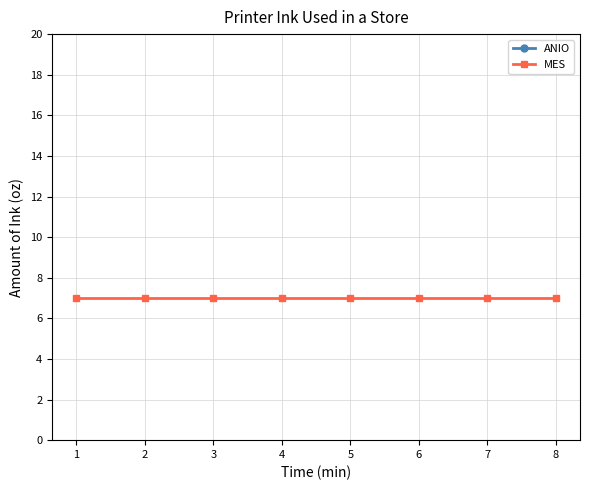

What is the average value of the MES series?

7